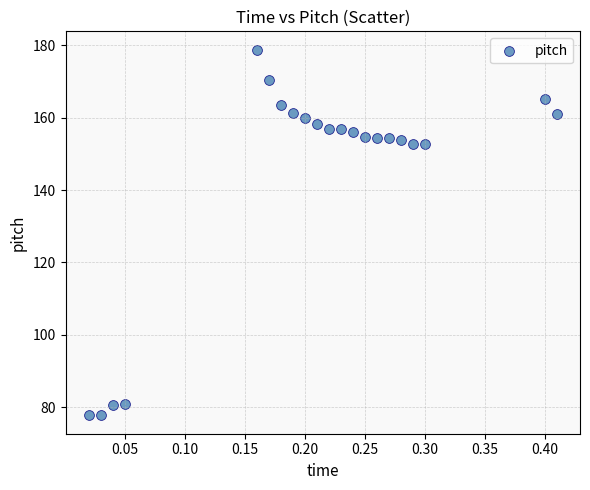

What is the range of Y values (max minus min)?

101.1